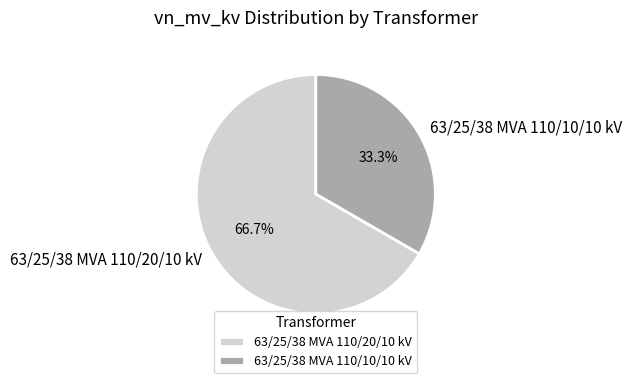

Which category accounts for the majority?

63/25/38 MVA 110/20/10 kV